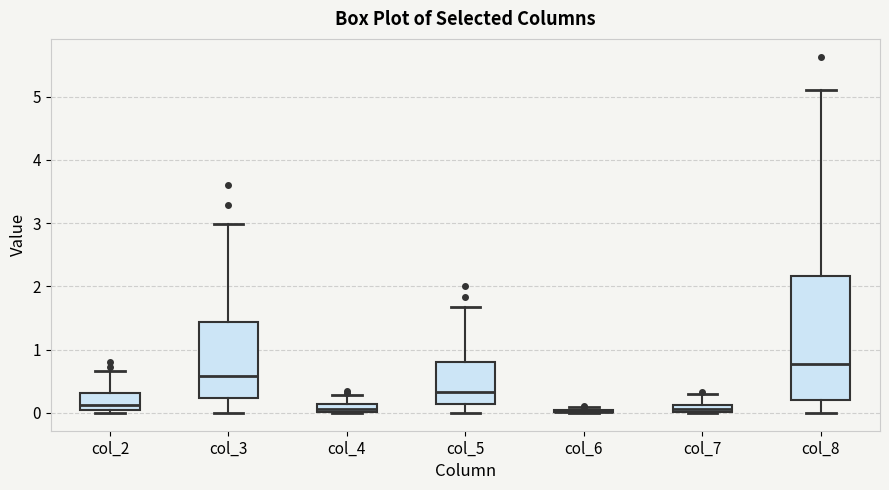

Comparing the boxes themselves (not the whiskers), which one is the tallest?

col_8